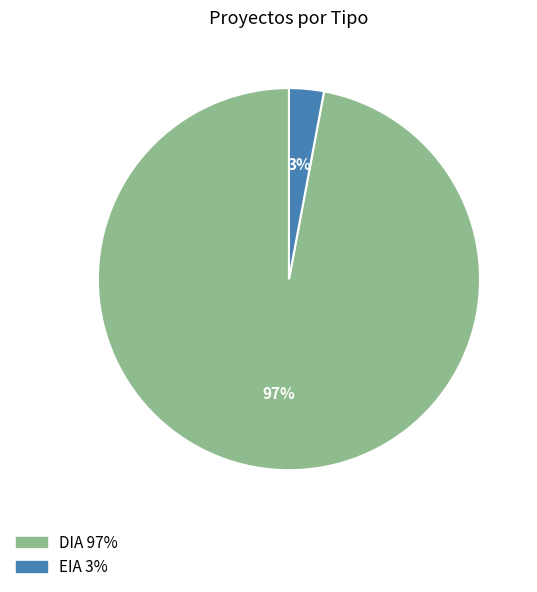

Which slice is the smallest?

EIA